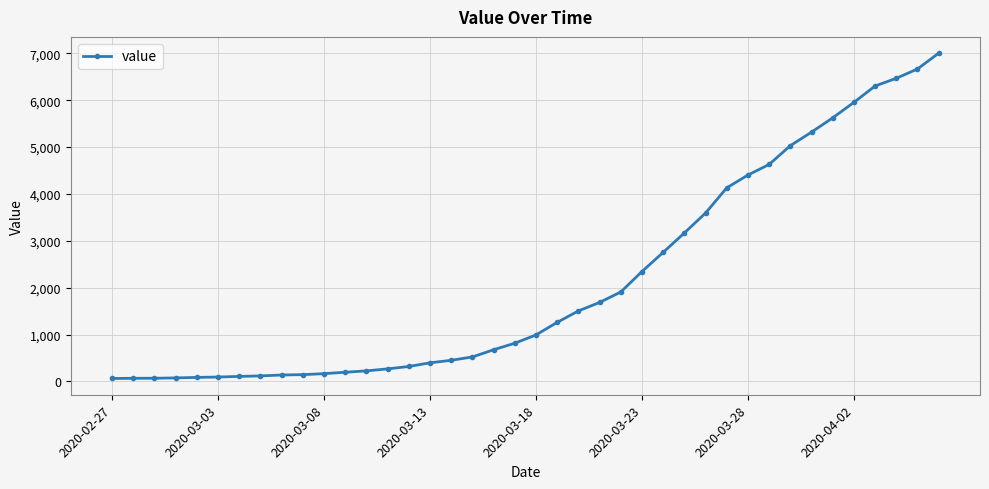

What is the difference between the maximum and minimum values?

6940